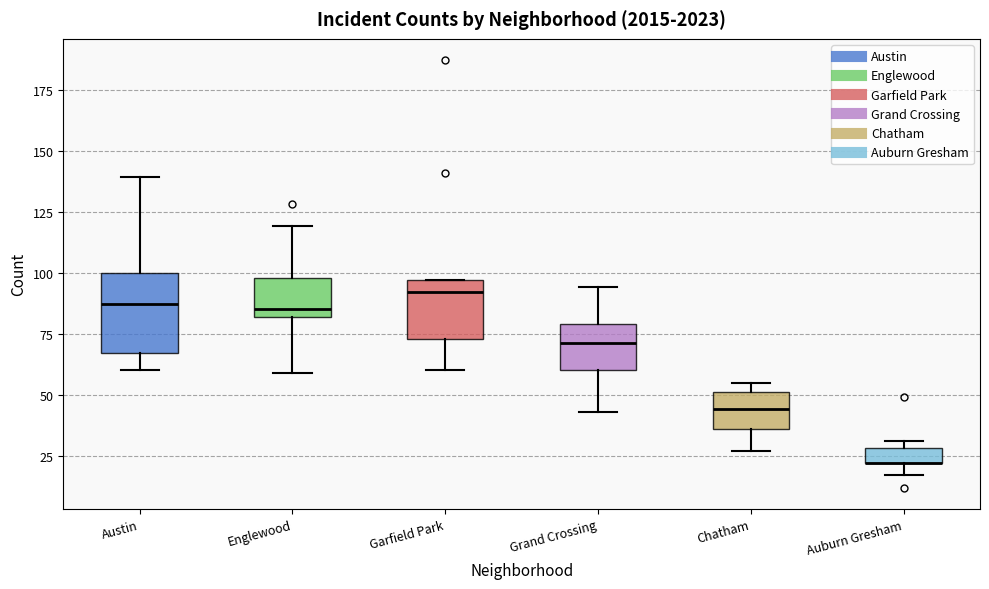

Where does the lower whisker of the box for Grand Crossing end on the y-axis? The values are not printed on the chart, so give them approximately, as read against the axis.

45